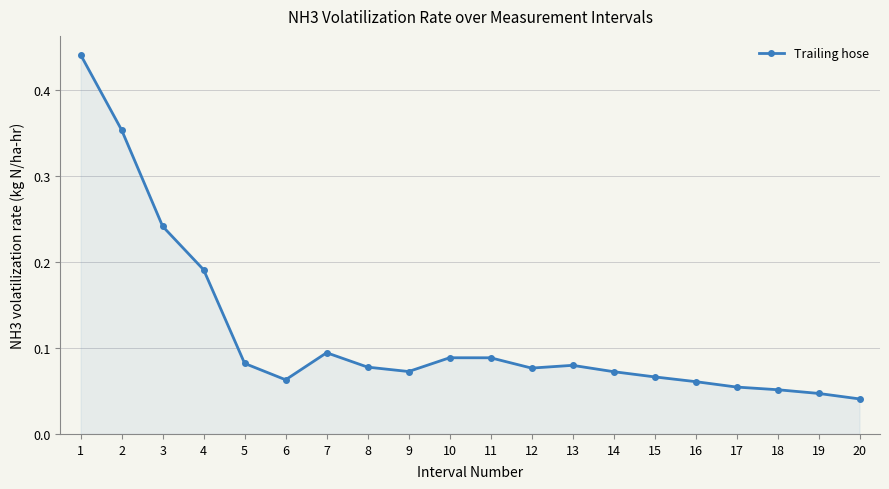

Count the values in the range 0 to 1.

20